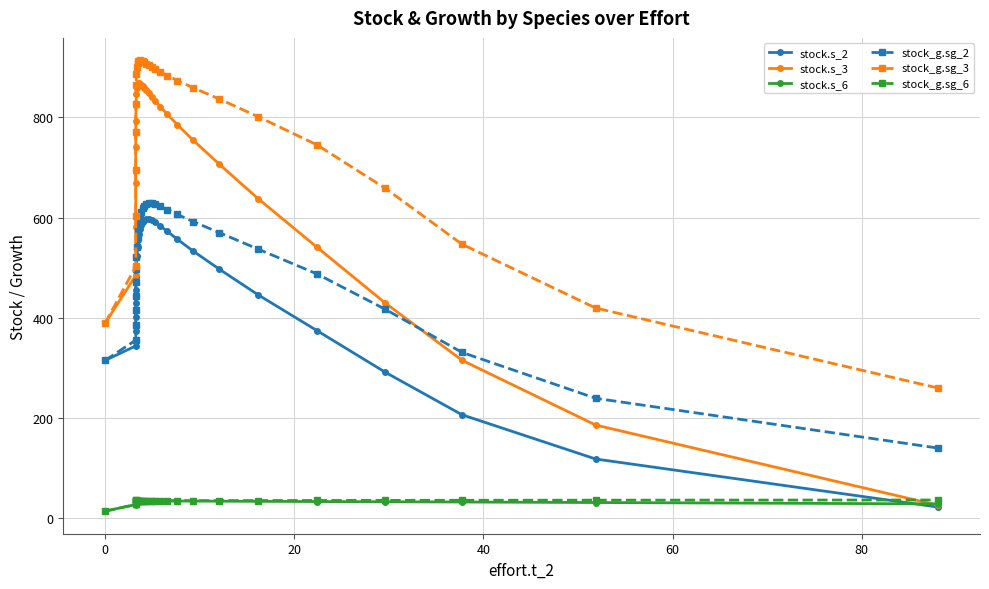

Which series has the largest total across all categories?

stock_g.sg_3